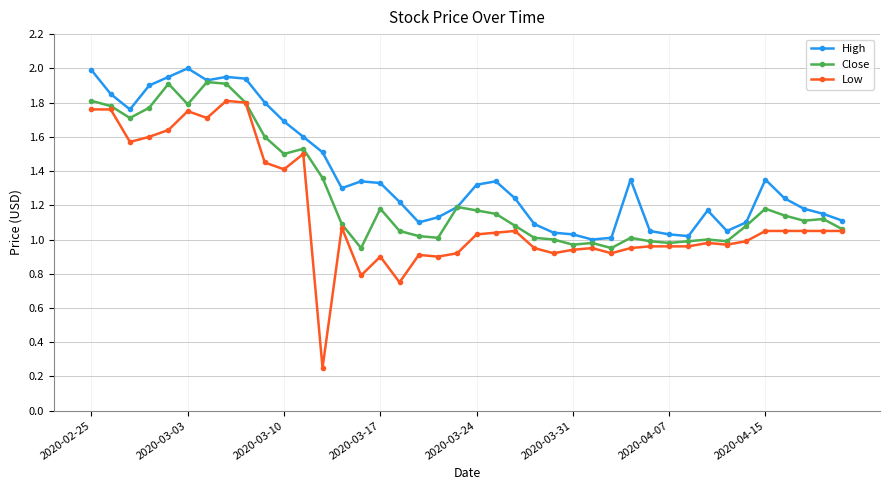

List the series in order of their overall mean, lowest first.

Low, Close, High